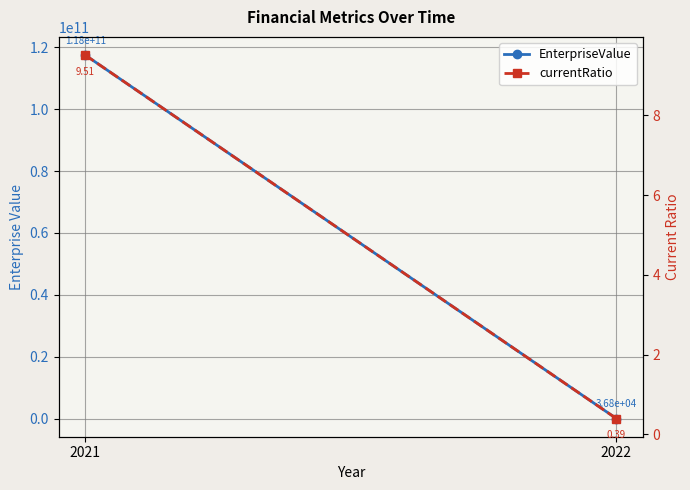

Where is EnterpriseValue nearest to the value 58764764423?

2022